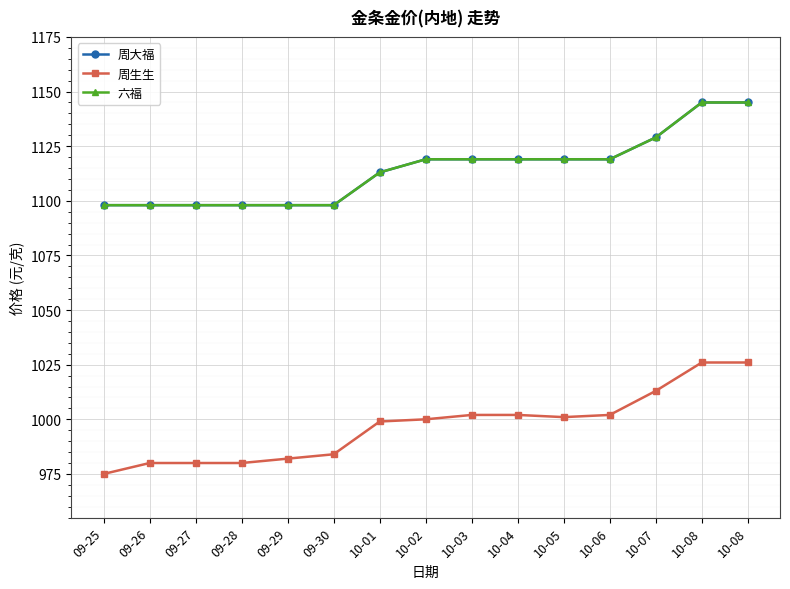

True or false: 六福 and 周大福 intersect in this chart.

False